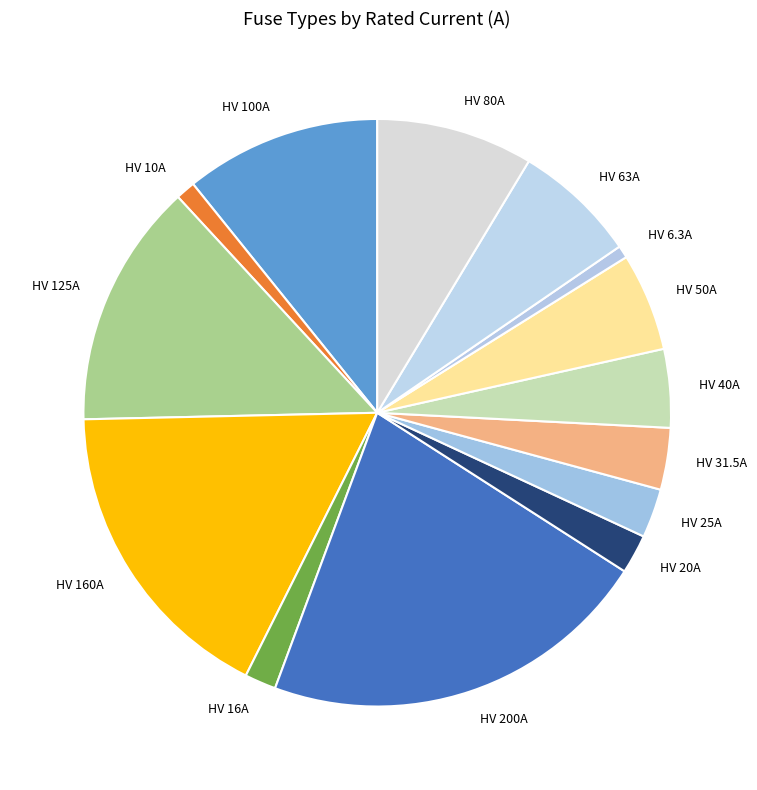

Combined, do HV 63A and HV 160A account for over 50%?

No